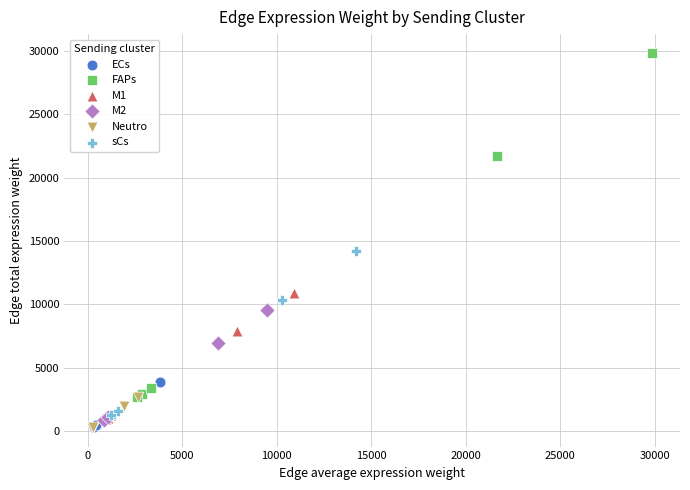

Which series has the widest spread of Y values?

FAPs